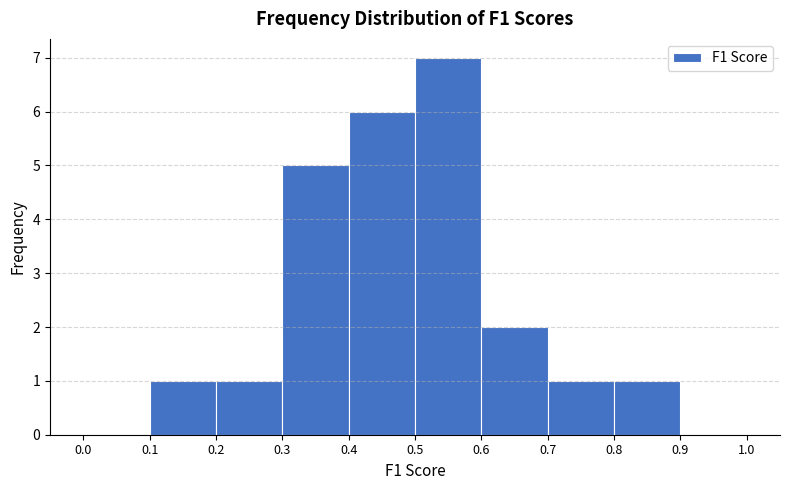

Reading left to right, list every bar in this chart as the range it spans on the x-axis followed by its height. The values are not printed on the chart, so give them approximately, as read against the axis.

0.0 to 0.1: 0
0.1 to 0.2: 1
0.2 to 0.3: 1
0.3 to 0.4: 5
0.4 to 0.5: 6
0.5 to 0.6: 7
0.6 to 0.7: 2
0.7 to 0.8: 1
0.8 to 0.9: 1
0.9 to 1.0: 0